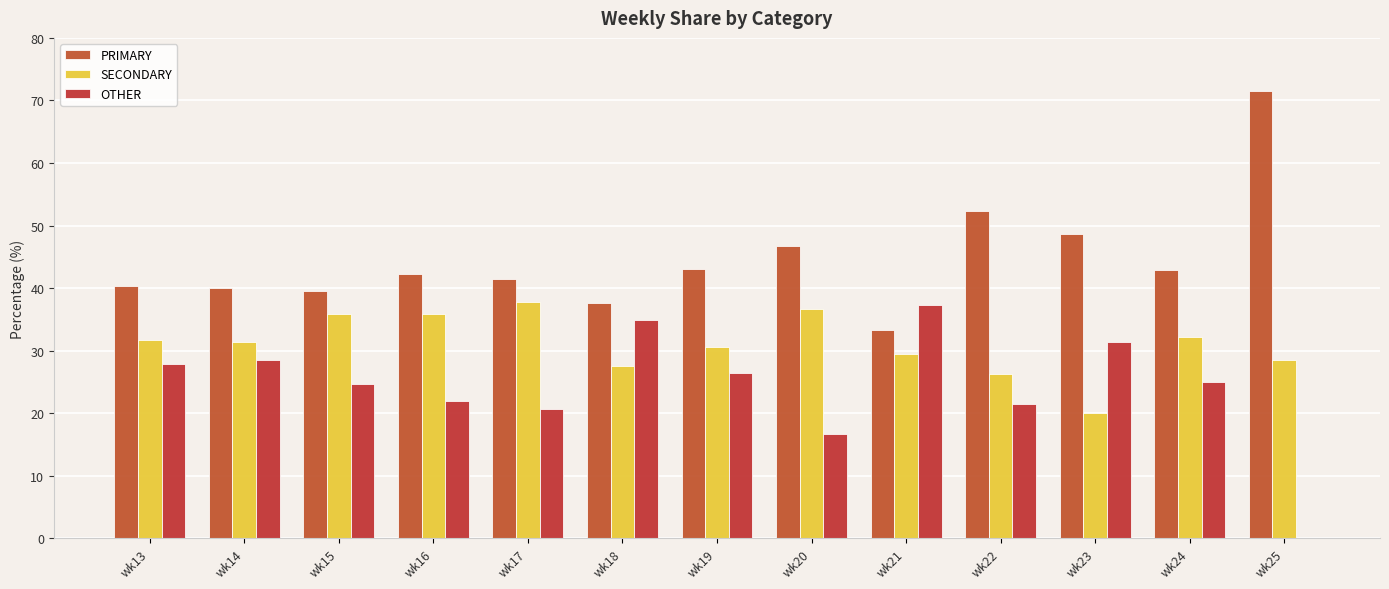

How many positive values does the OTHER series have?

12